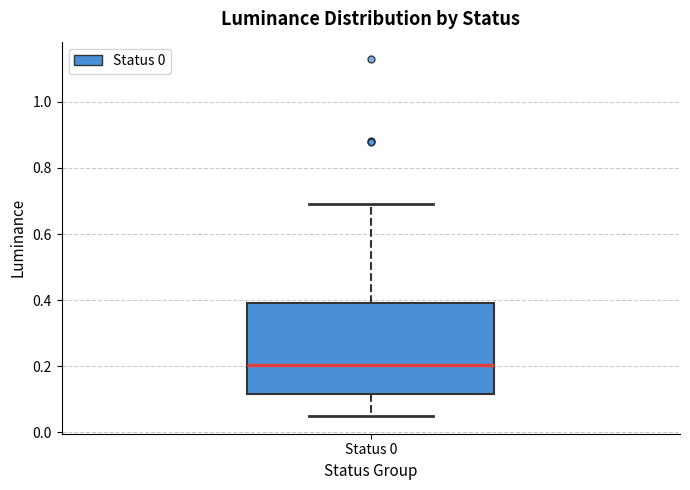

Where is the upper edge of the box for Status 0 on the y-axis? The values are not printed on the chart, so give them approximately, as read against the axis.

0.40